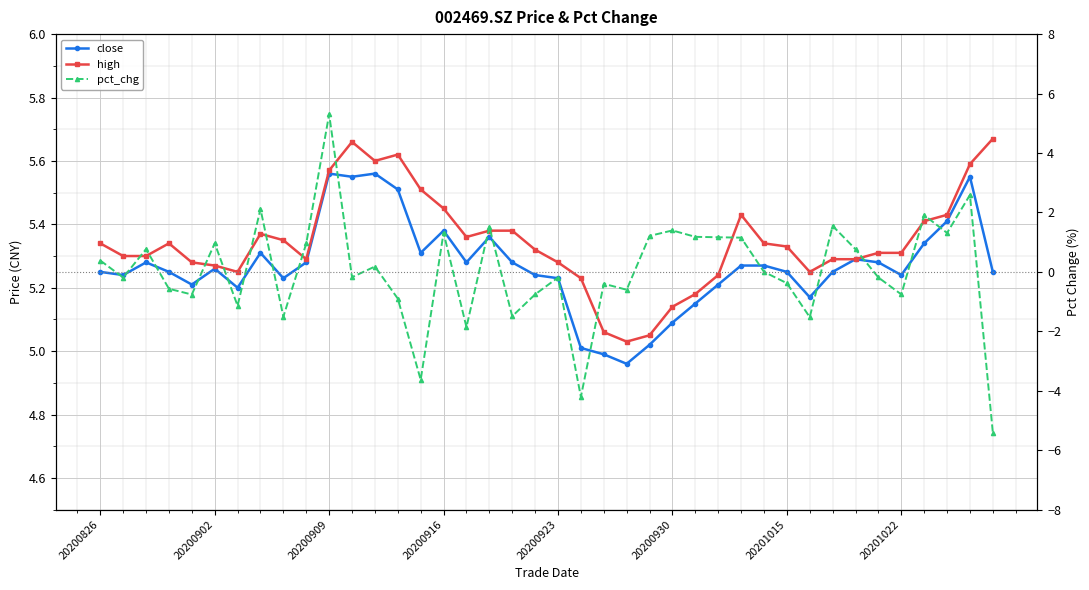

What is the difference between the maximum and minimum values in the high series?

0.6